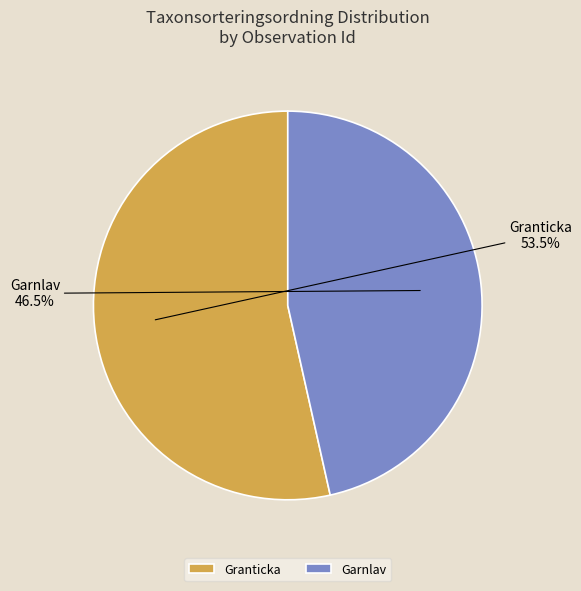

Which slice represents more than half of the pie?

Granticka